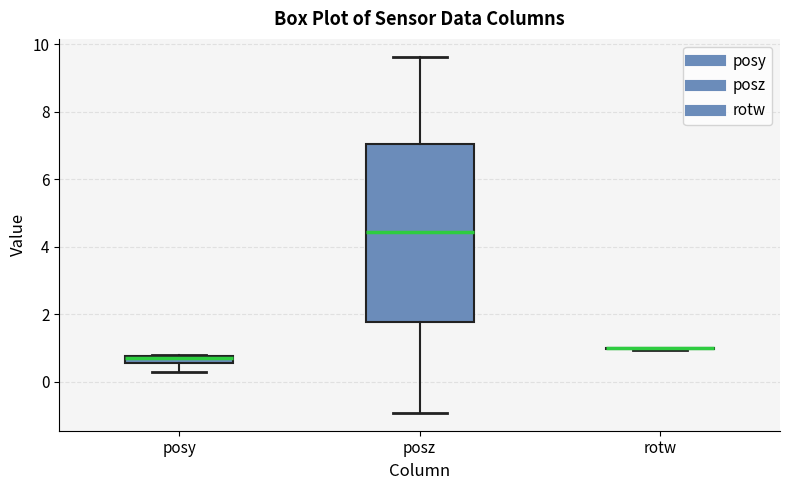

Where is the upper edge of the box for posz on the y-axis? The values are not printed on the chart, so give them approximately, as read against the axis.

7.0